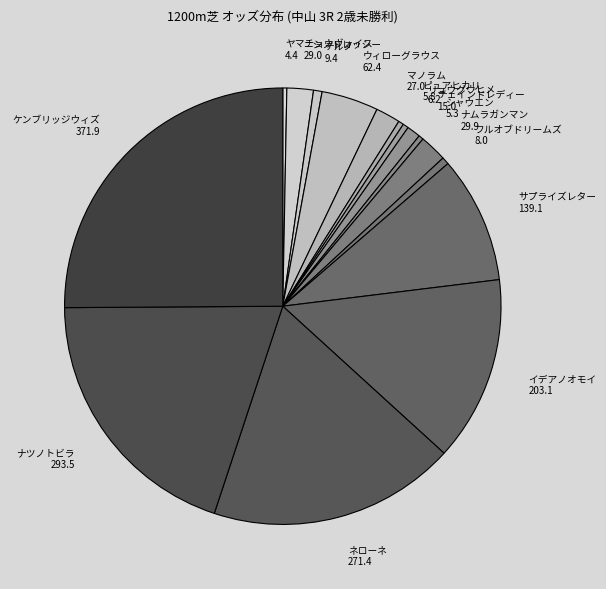

Do ネローネ 271.4 and マノラム 27.0 together represent more than half of the pie?

No